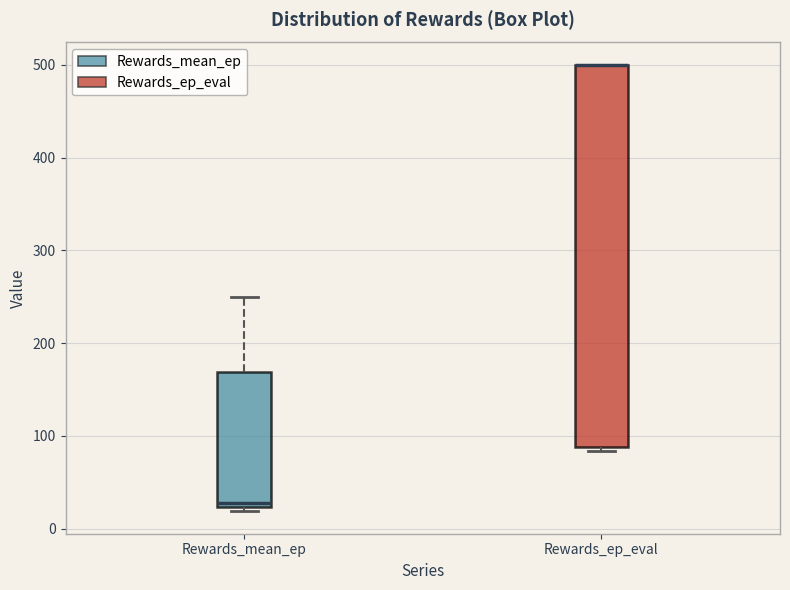

Reading left to right, transcribe this box plot: for each box, give where its median line is, the range the box spans, and where its two whiskers end, as read against the y-axis. The values are not printed on the chart, so give them approximately, as read against the axis.

Rewards_mean_ep: median 30, box 20 to 170, whiskers 20 (just below the box's lower edge) to 250
Rewards_ep_eval: median 500 (drawn on the box's upper edge), box 90 to 500, whiskers 80 to 500